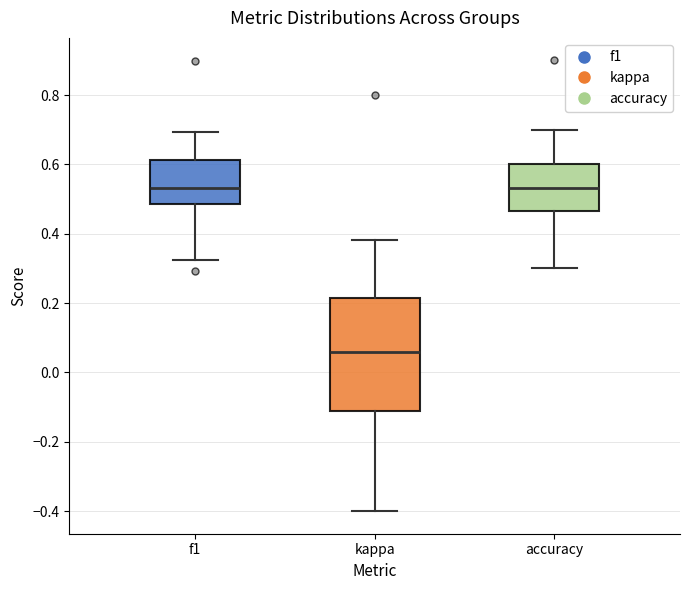

Reading left to right, transcribe this box plot: for each box, give where its median line is, the range the box spans, and where its two whiskers end, as read against the y-axis. The values are not printed on the chart, so give them approximately, as read against the axis.

f1: median 0.54, box 0.48 to 0.62, whiskers 0.32 to 0.70
kappa: median 0.06, box -0.12 to 0.22, whiskers -0.40 to 0.38
accuracy: median 0.54, box 0.46 to 0.60, whiskers 0.30 to 0.70